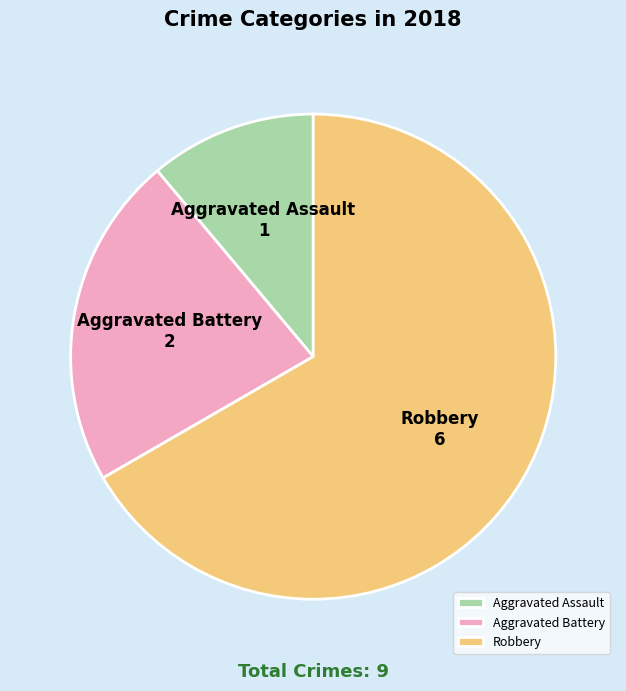

Rank the categories by value from lowest to highest.

Aggravated Assault, Aggravated Battery, Robbery